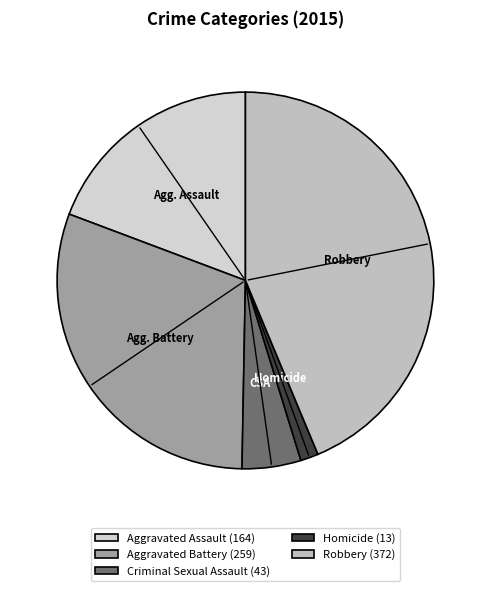

To the nearest percent, what portion does Robbery represent?

44%